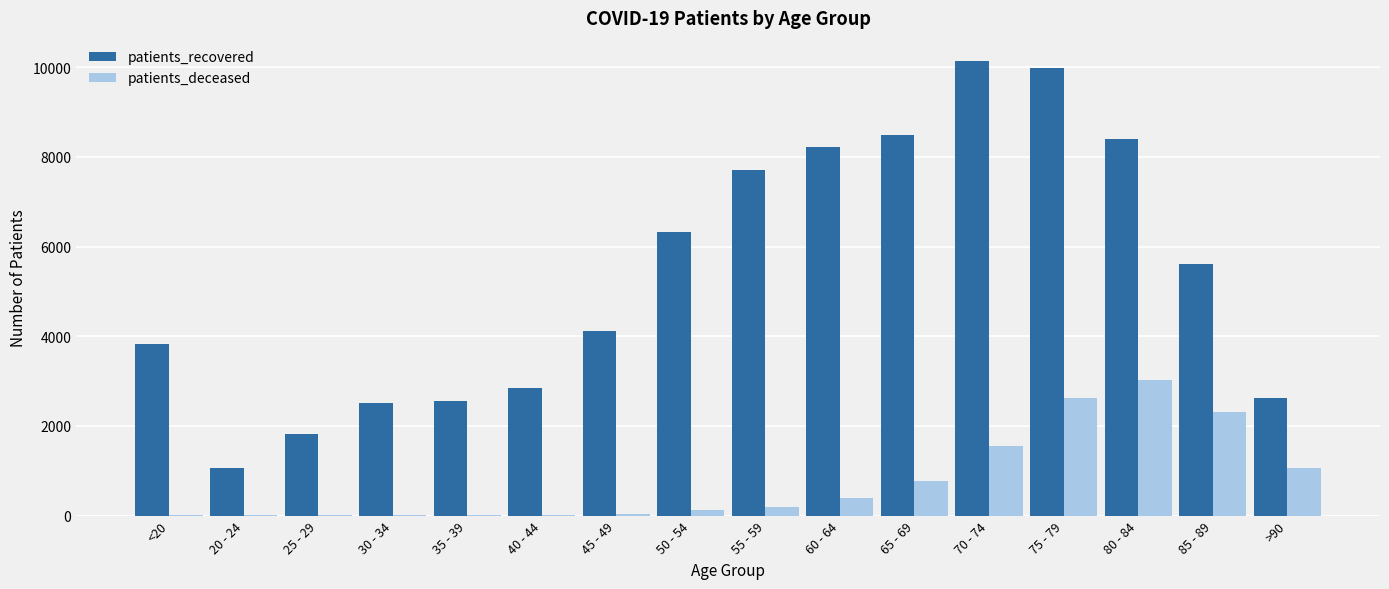

Which series changed the most between 50 - 54 and 85 - 89?

patients_deceased